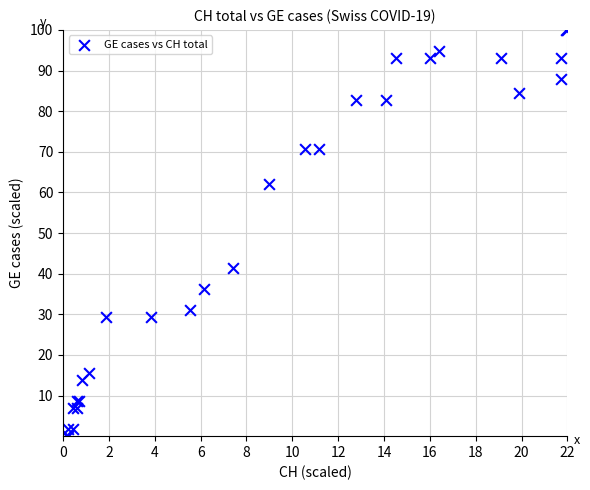

What Y value in the scatter plot is closest to 50?

41.4